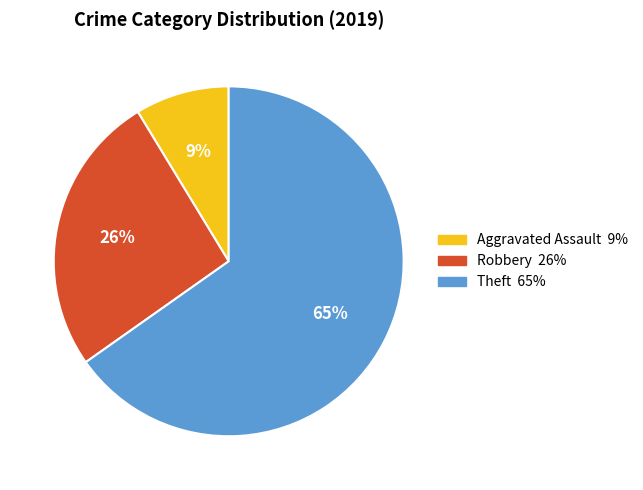

Does any single category account for the majority?

Yes